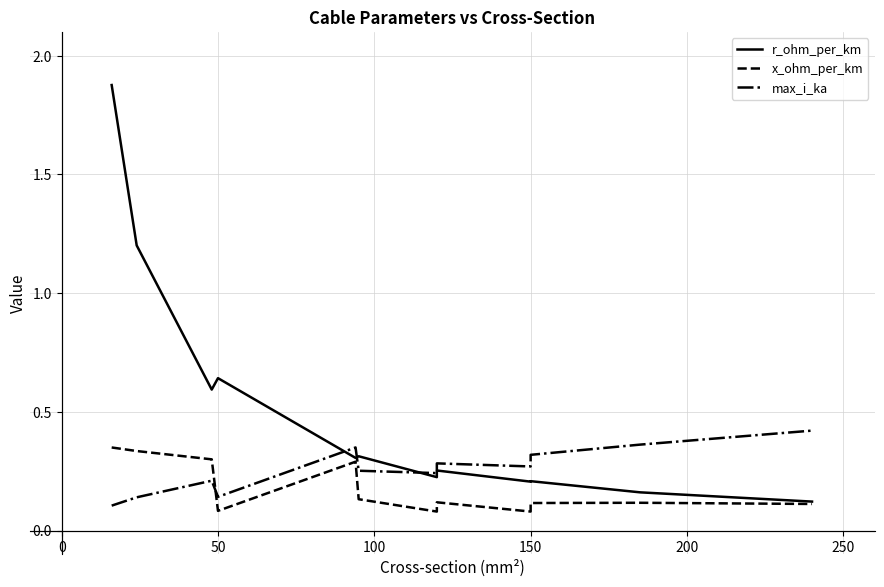

Which series has the widest spread of values?

r_ohm_per_km